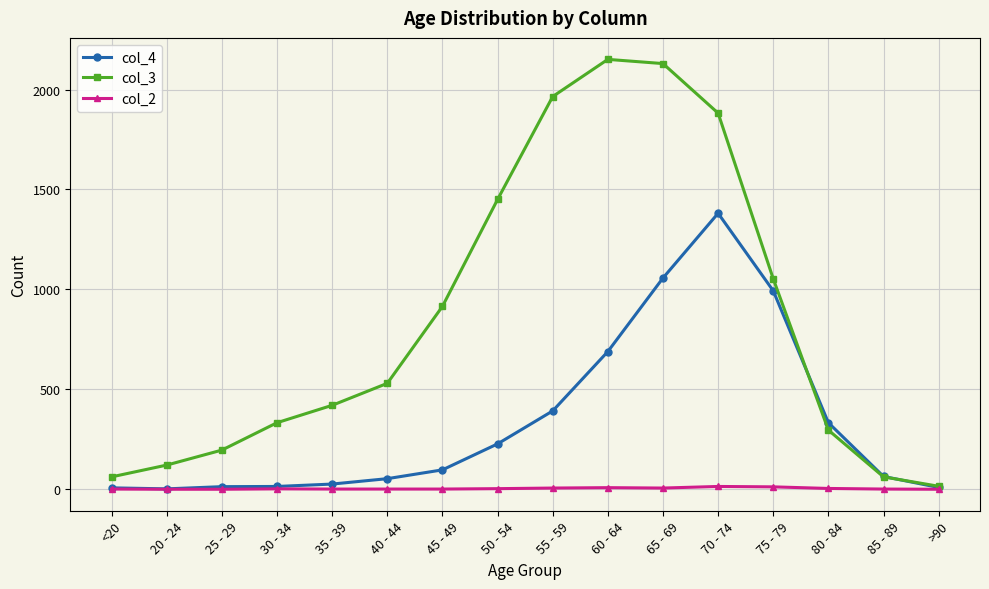

What position from the left is 80 - 84?

14